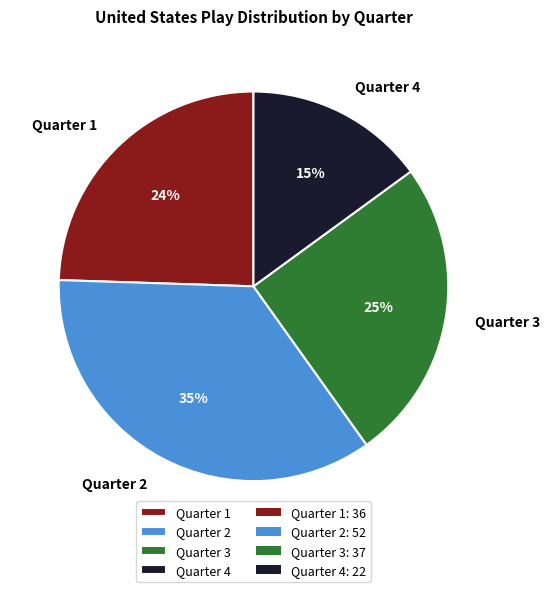

Between Quarter 2 and Quarter 3, which is larger?

Quarter 2